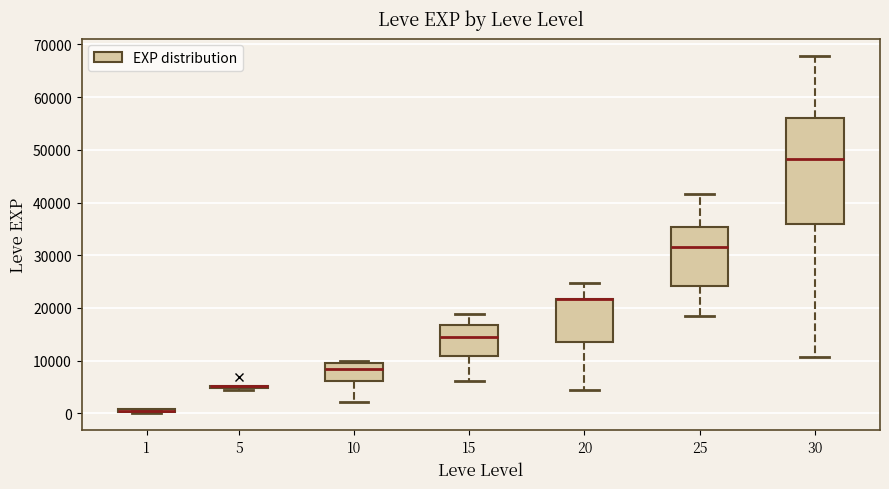

Comparing the boxes themselves (not the whiskers), which one is the tallest?

30